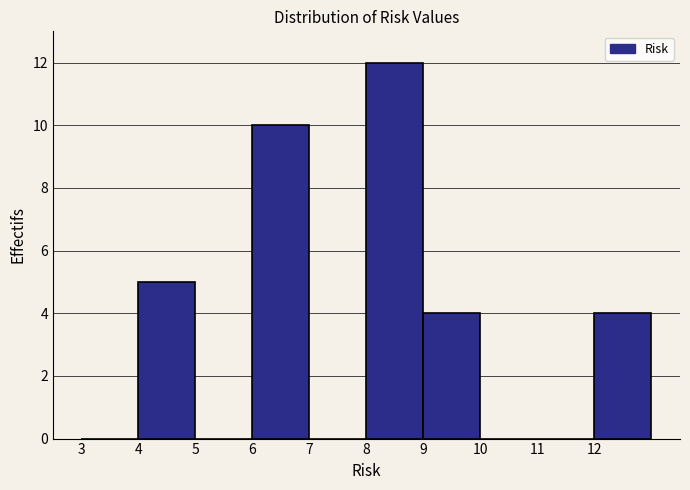

Which range on the x-axis has the tallest bar?

8 to 9